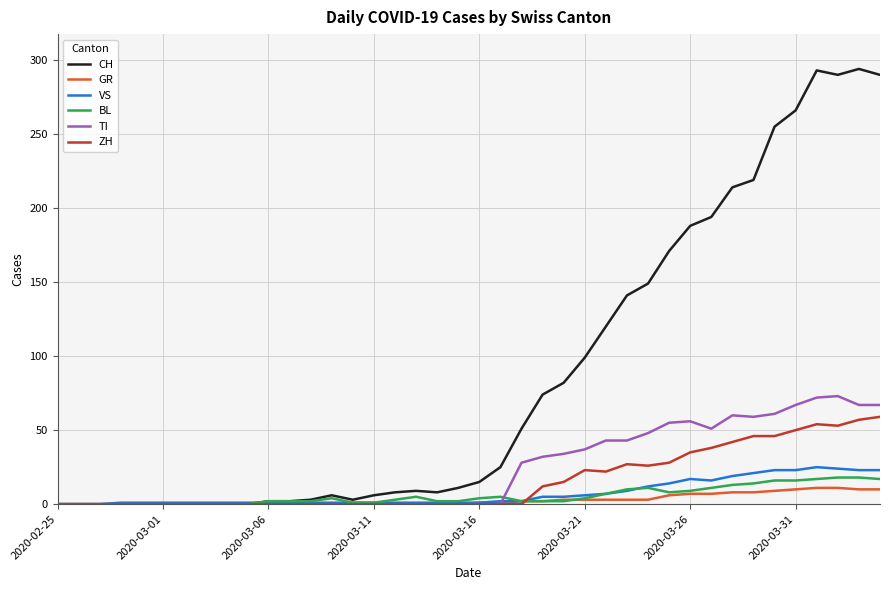

What is the maximum value for GR?

11